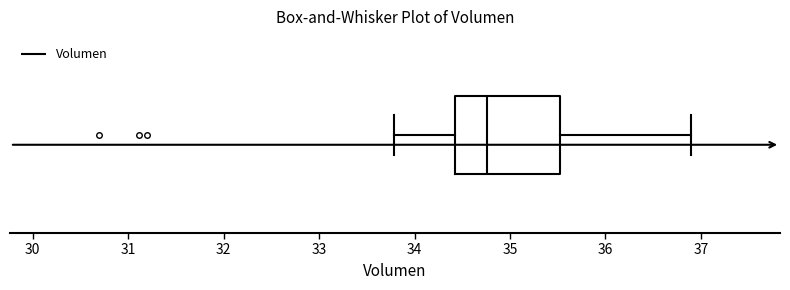

Where does the right whisker of the box end on the x-axis? The values are not printed on the chart, so give them approximately, as read against the axis.

36.9